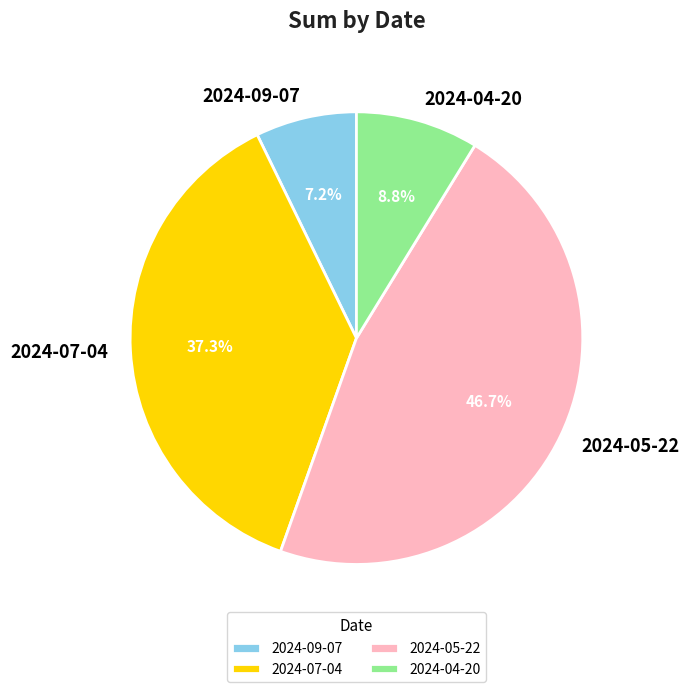

Does 2024-07-04 account for over 50% of the chart?

No